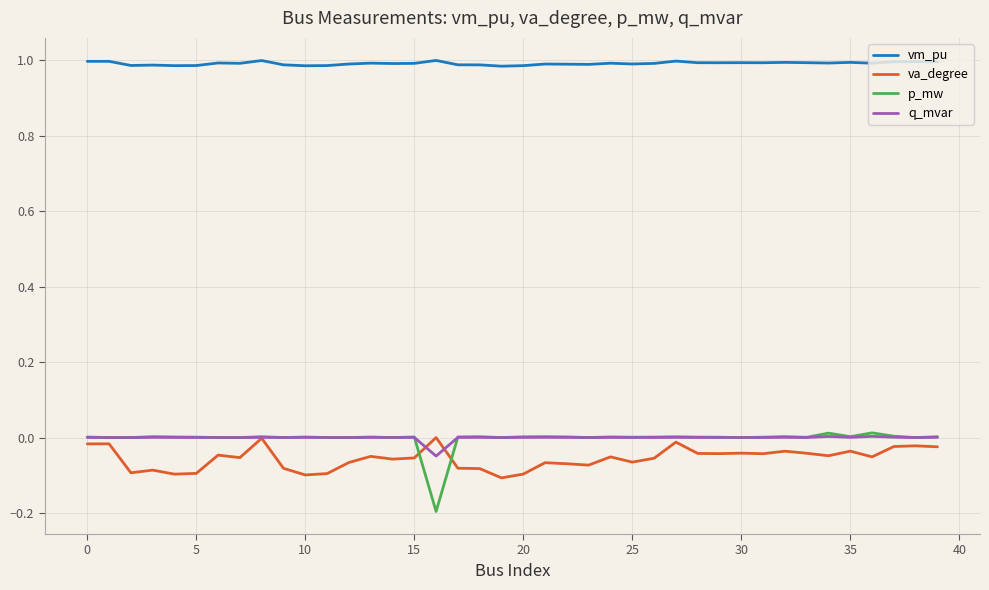

True or false: va_degree and vm_pu cross at least once.

False